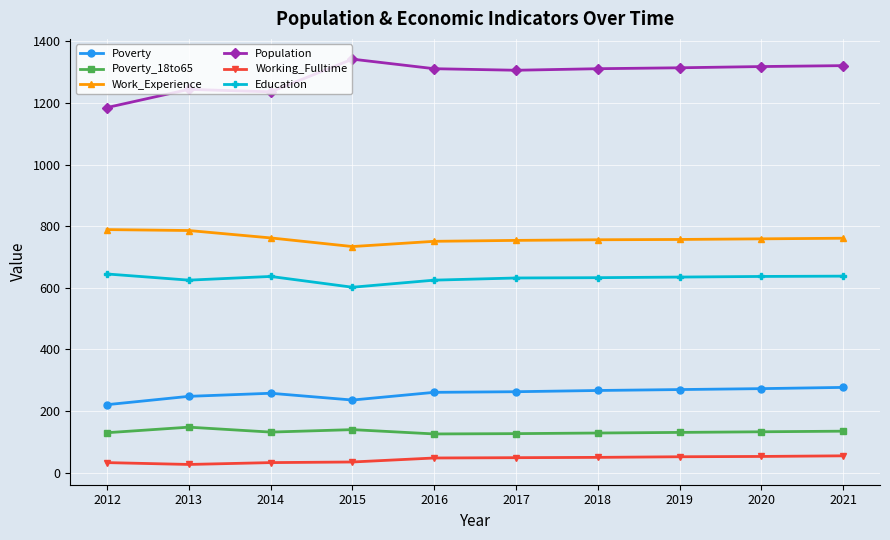

At which label does Population reach its minimum?

2012